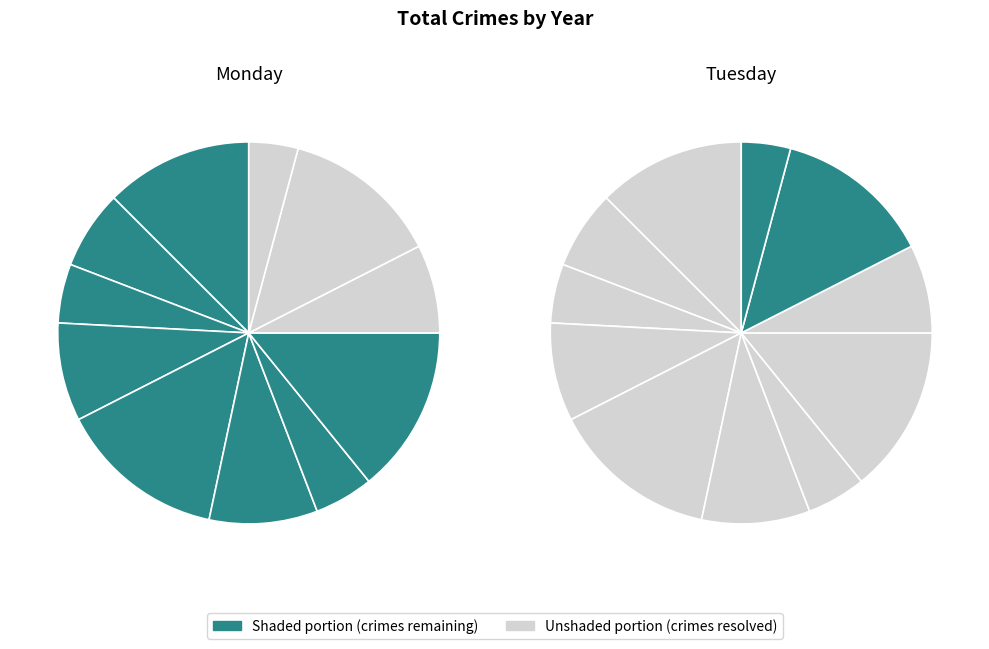

Does 2020 represent more than half of the total?

No